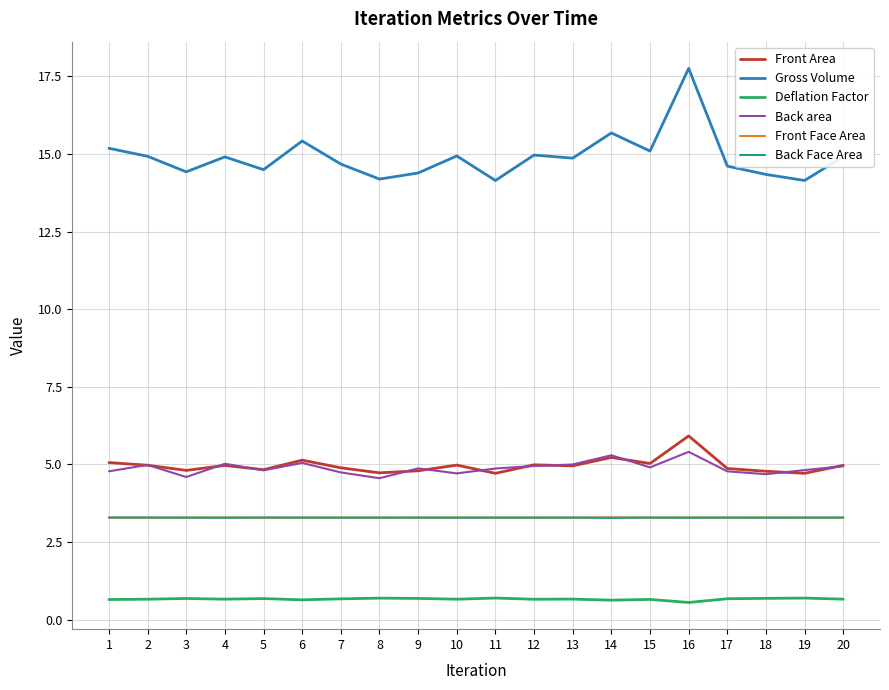

True or false: Front Face Area and Gross Volume cross at least once.

False